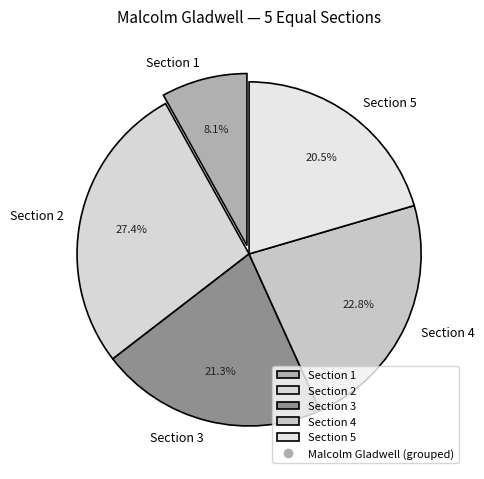

Does Section 5 represent more than half of the total?

No